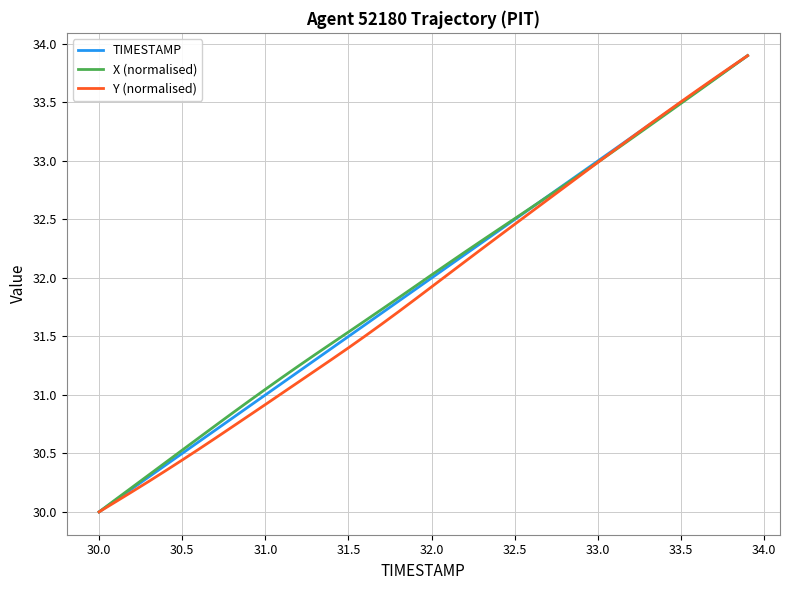

What is the greatest value displayed?

33.9